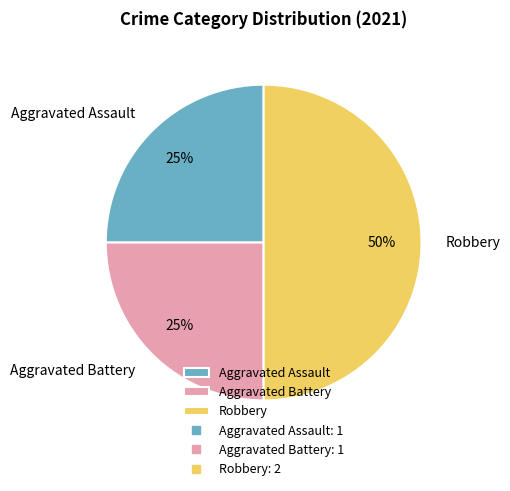

What is the largest slice in the pie chart?

Robbery